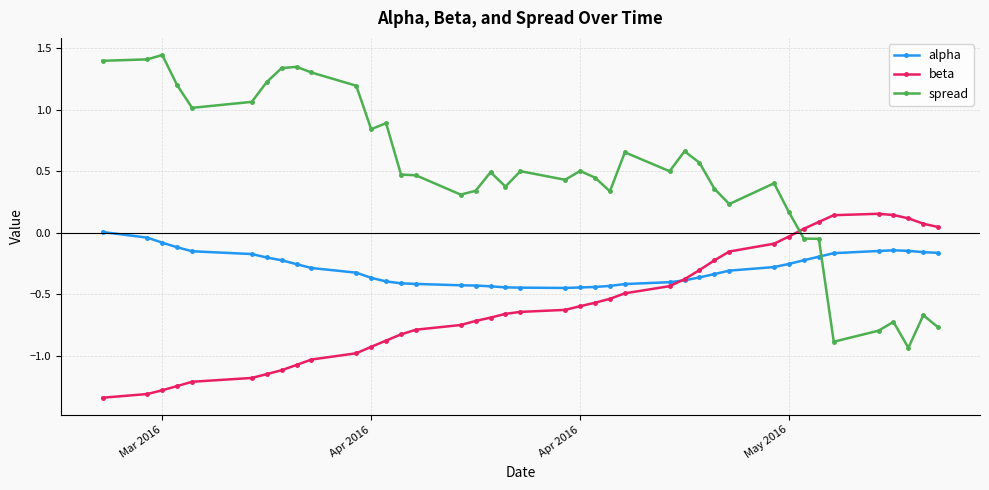

Which series has the largest range (max minus min)?

spread